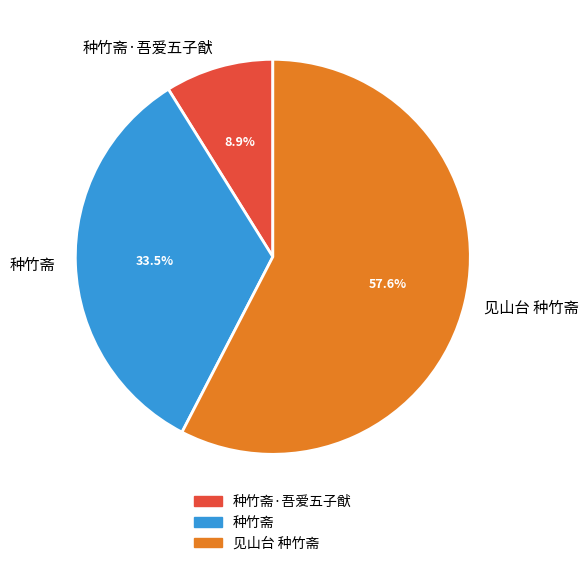

Which has a higher value, 种竹斋·吾爱五子猷 or 种竹斋?

种竹斋